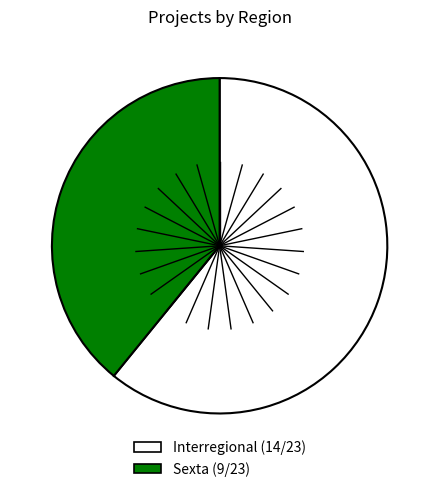

The Interregional slice represents 61% of the pie. True or false?

True